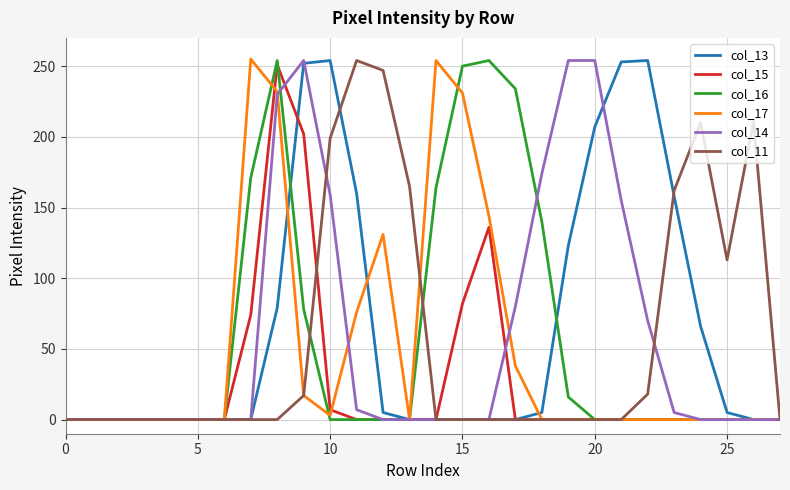

What is the greatest value displayed?

255